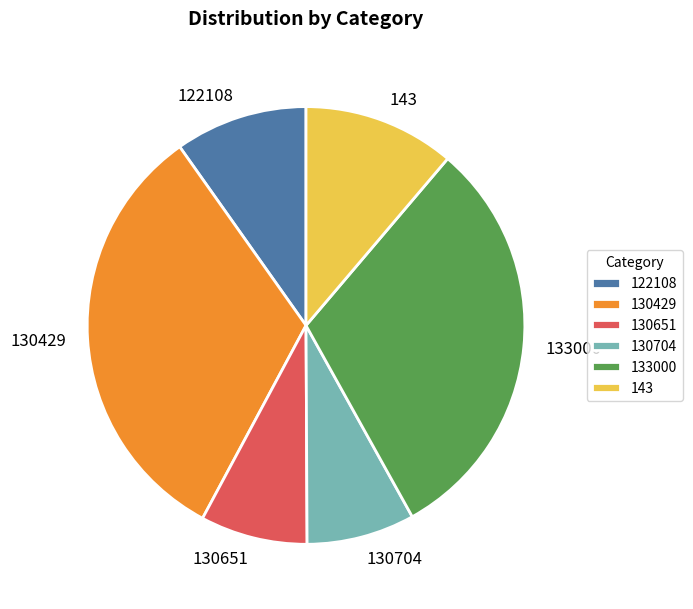

Combined, do 122108 and 130429 account for over 50%?

No